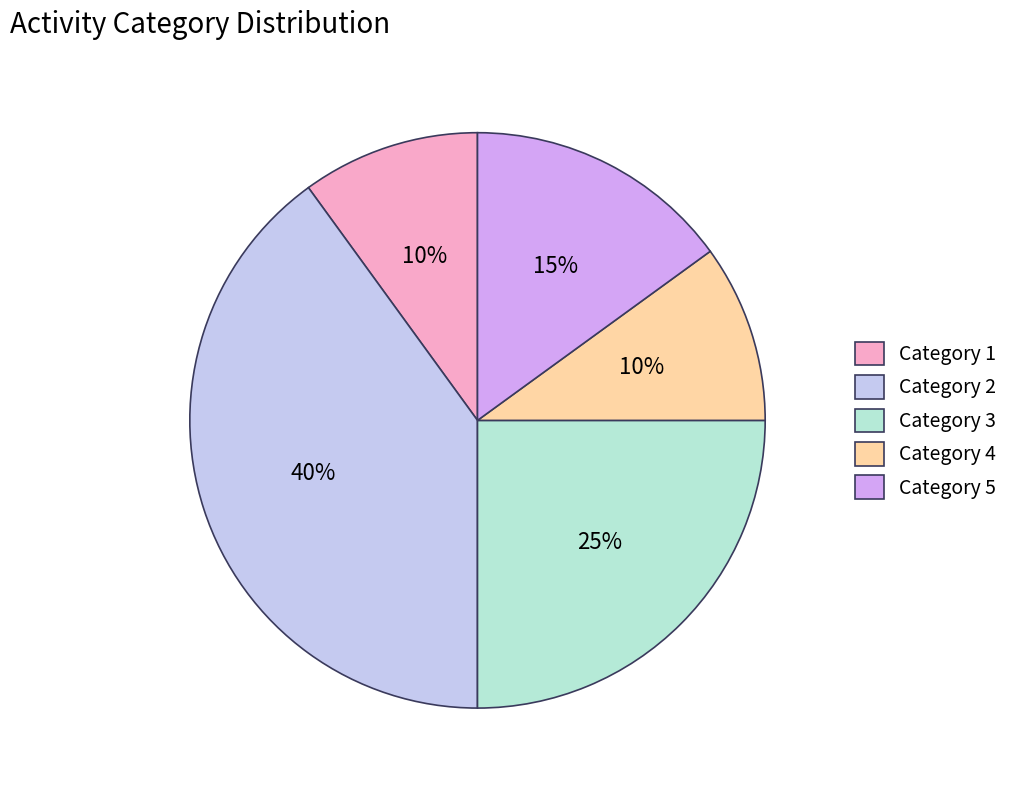

To the nearest percent, what is the difference between the largest and smallest slice percentages?

30%